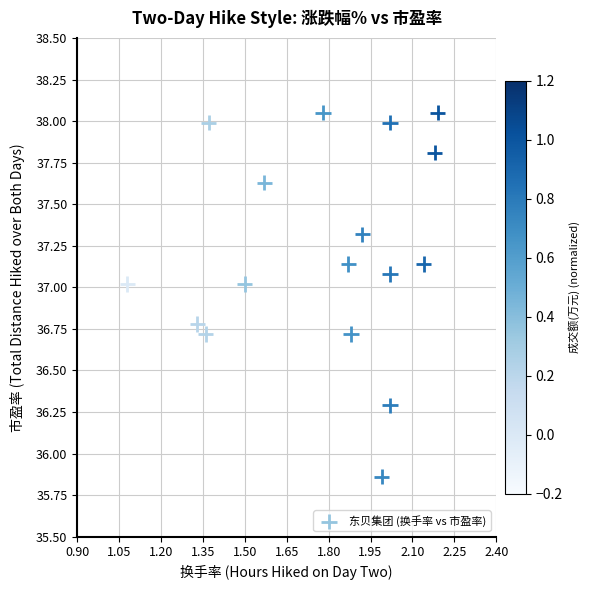

What is the range of Y values (max minus min)?

2.2